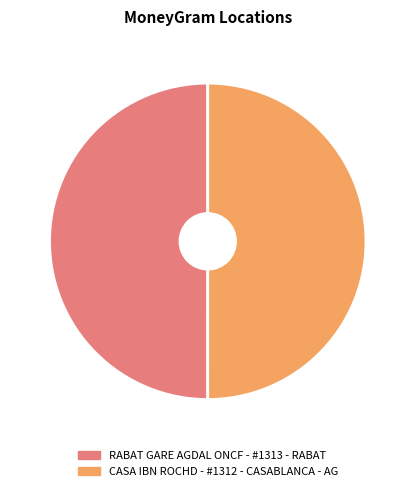

Is it true that RABAT GARE AGDAL ONCF - #1313 - RABAT is 42% of the pie?

False